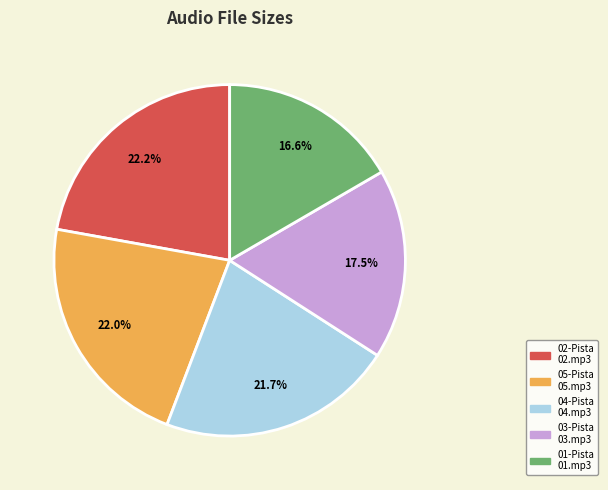

Which slice is the smallest?

01-Pista 01.mp3